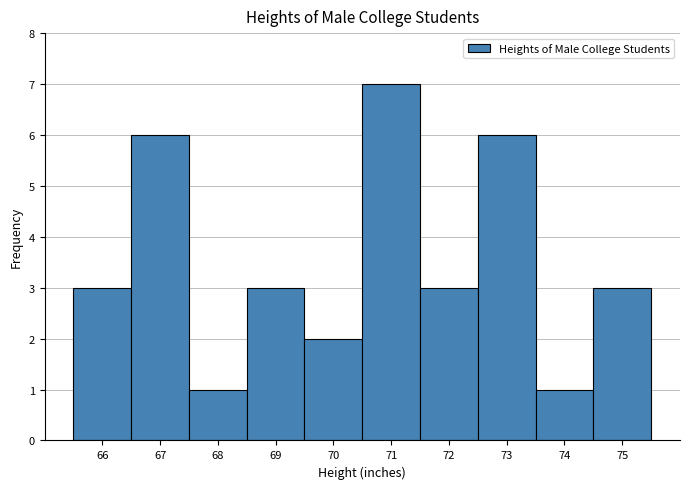

Reading left to right, list every bar in this chart as the range it spans on the x-axis followed by its height. The values are not printed on the chart, so give them approximately, as read against the axis.

65.5 to 66.5: 3
66.5 to 67.5: 6
67.5 to 68.5: 1
68.5 to 69.5: 3
69.5 to 70.5: 2
70.5 to 71.5: 7
71.5 to 72.5: 3
72.5 to 73.5: 6
73.5 to 74.5: 1
74.5 to 75.5: 3